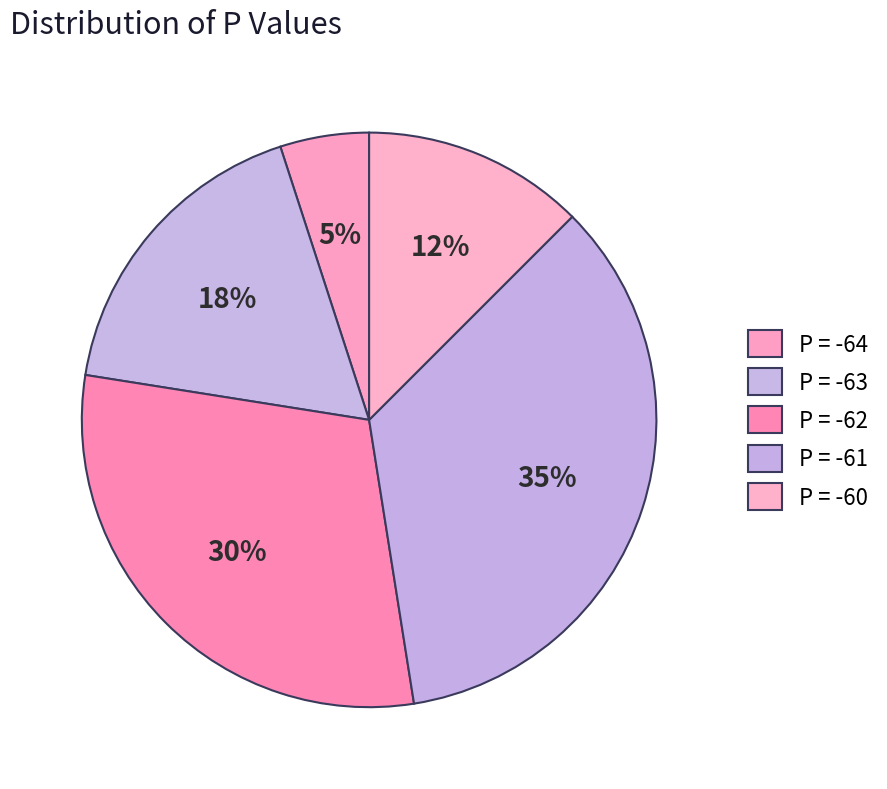

Between P = -61 and P = -60, which is larger?

P = -61